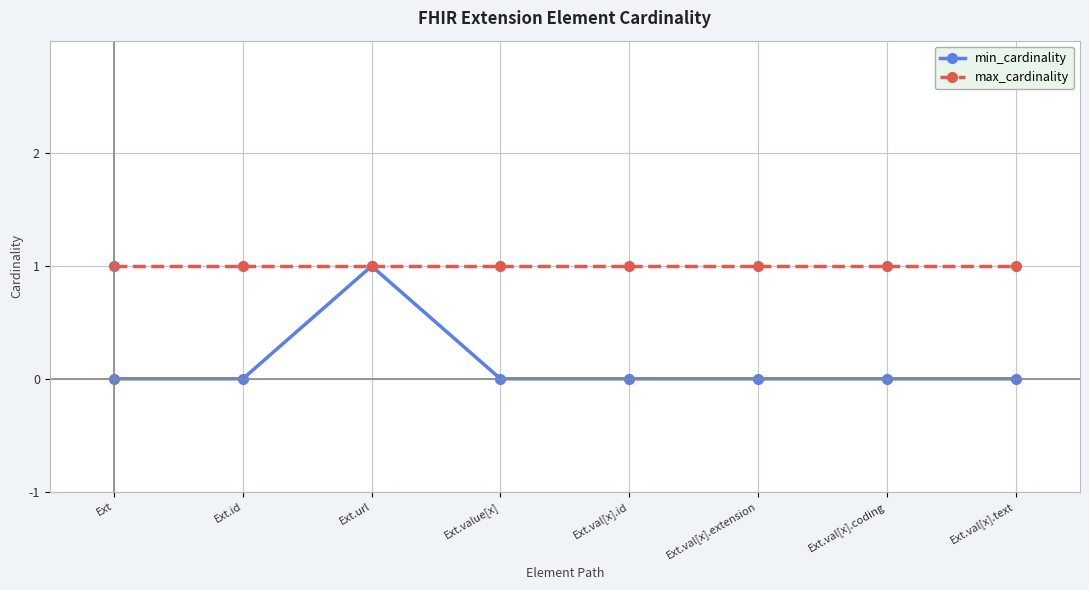

Which series has the largest range (max minus min)?

min_cardinality